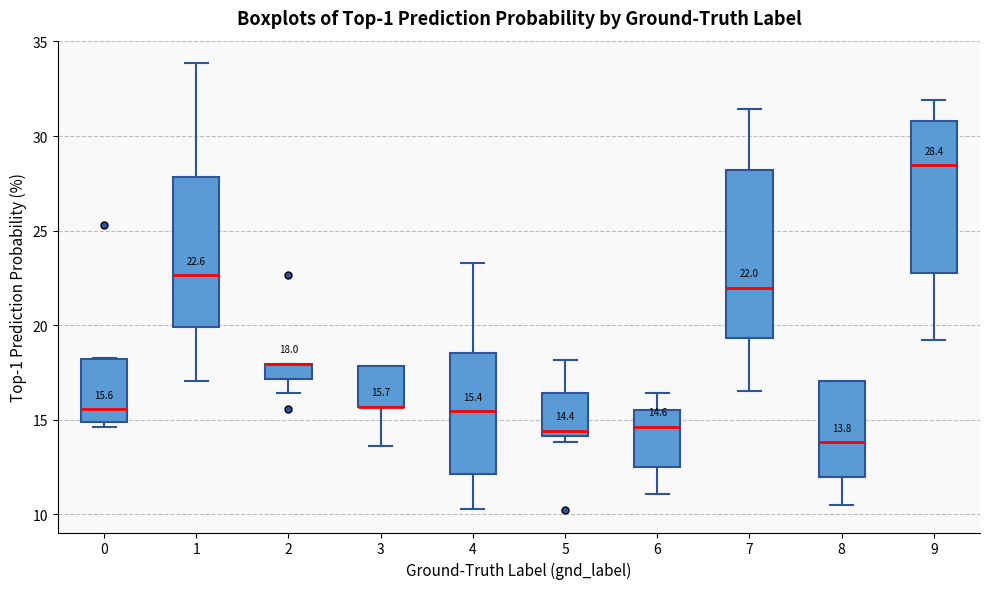

Comparing the boxes themselves (not the whiskers), which one is the tallest?

7